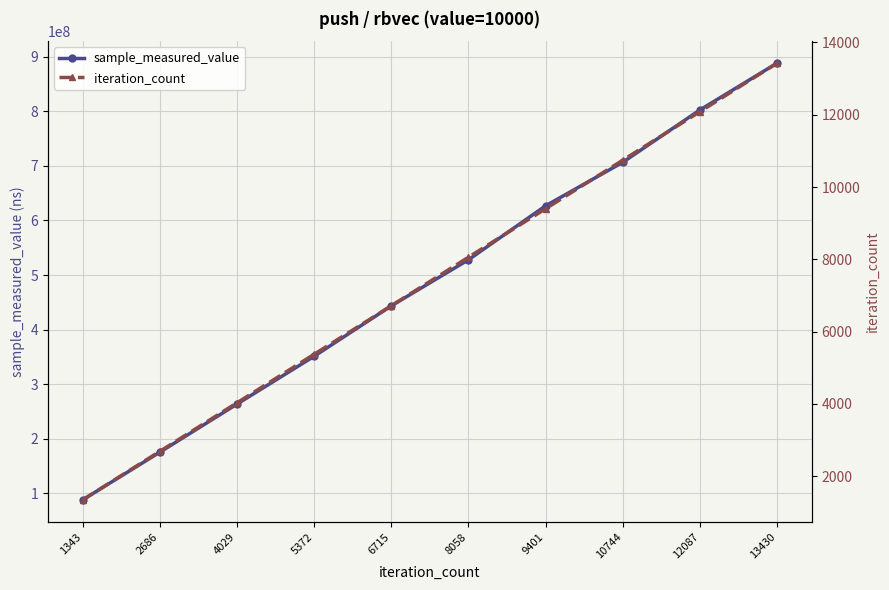

At which label does iteration_count reach its minimum?

1343